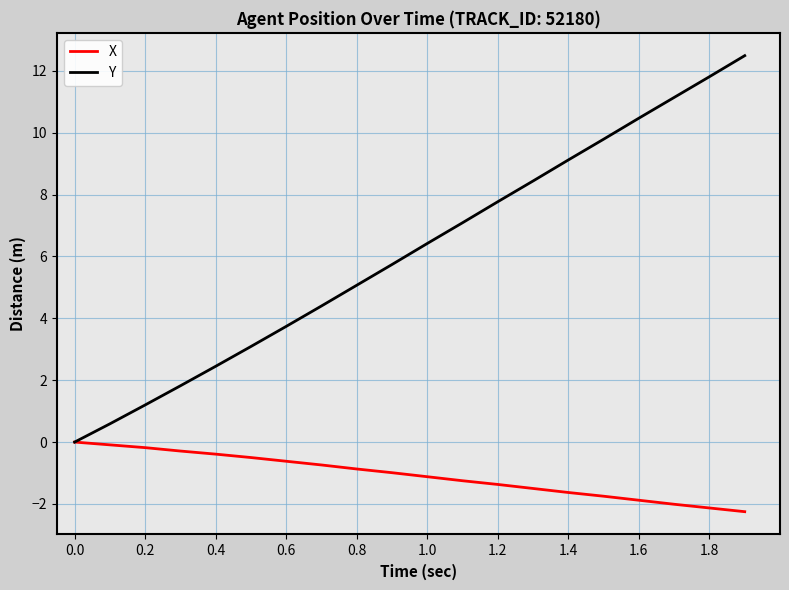

List the series in order of their peak value, highest first.

Y, X